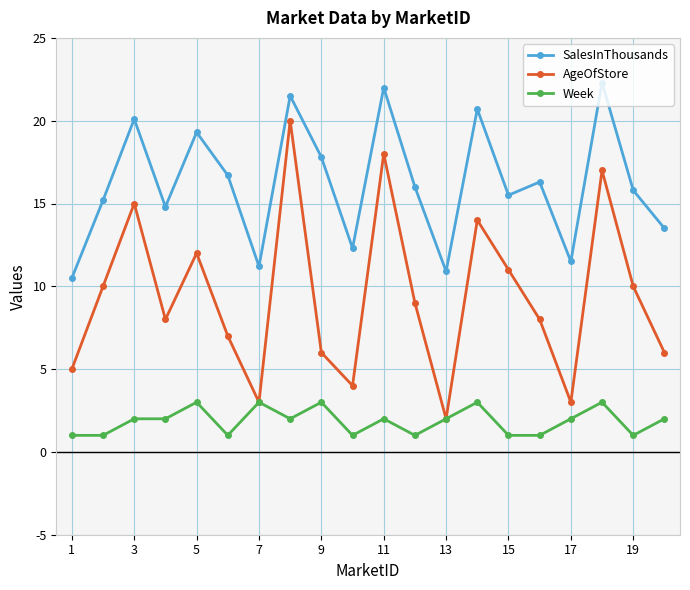

What is the value of the Week point at the 6th from the left?

1.0